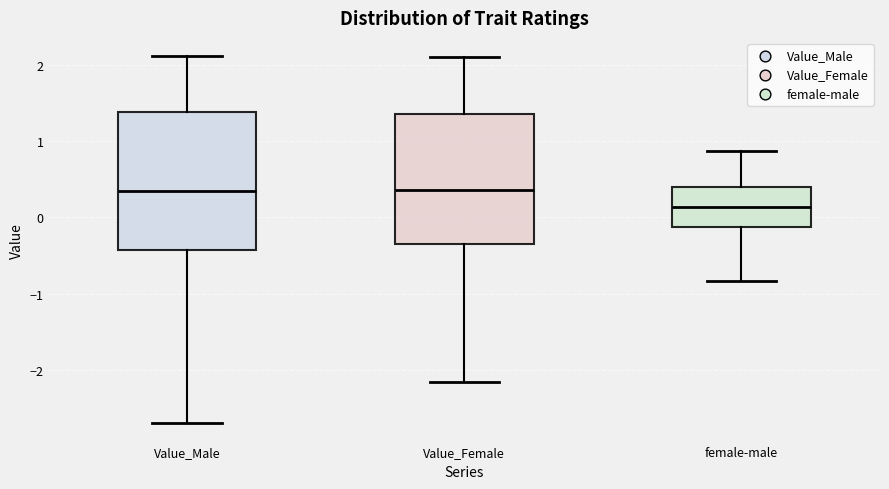

Comparing the boxes themselves (not the whiskers), which one is the tallest?

Value_Male